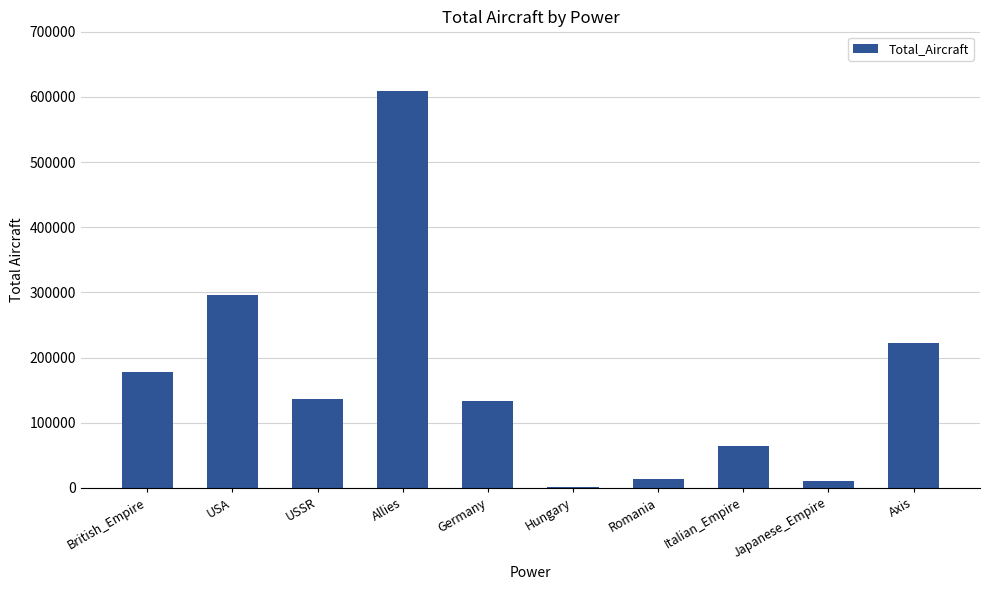

At which category does the chart reach its peak across all series?

Allies